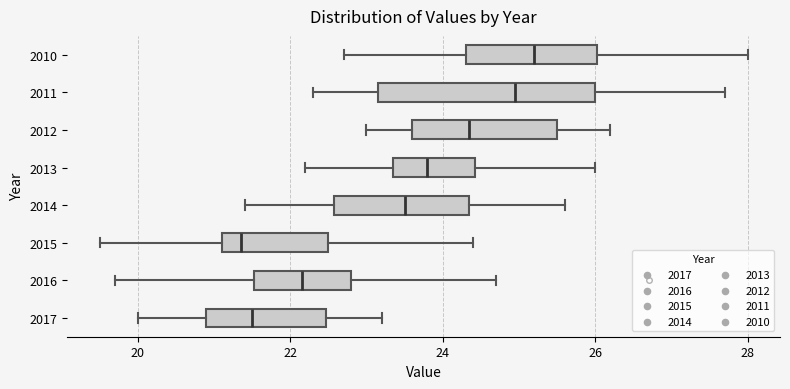

Where is the left edge of the box at y = 2013 on the x-axis? The values are not printed on the chart, so give them approximately, as read against the axis.

23.4